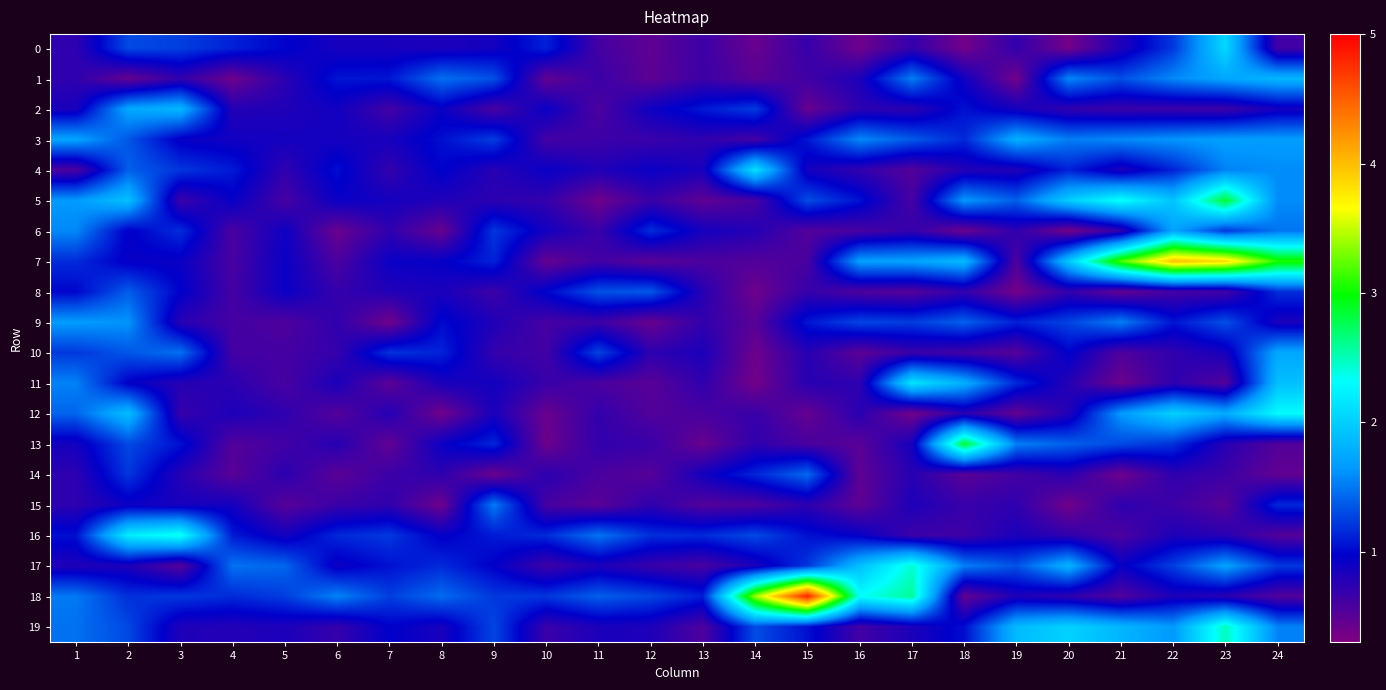

At how many categories does at least one series exceed 4?

1